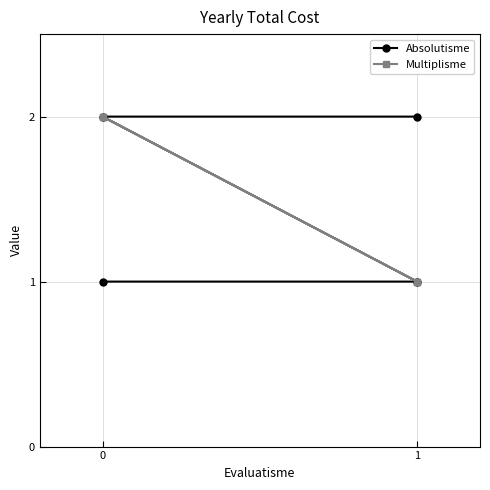

At how many categories does at least one series exceed 1?

3